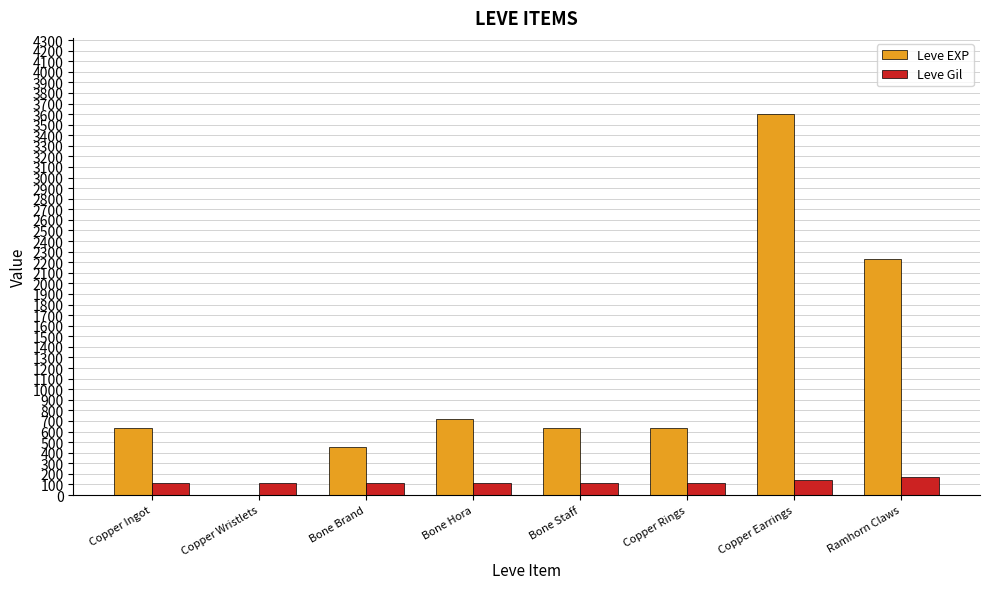

The value of Leve EXP at Bone Staff is 891. True or false?

False